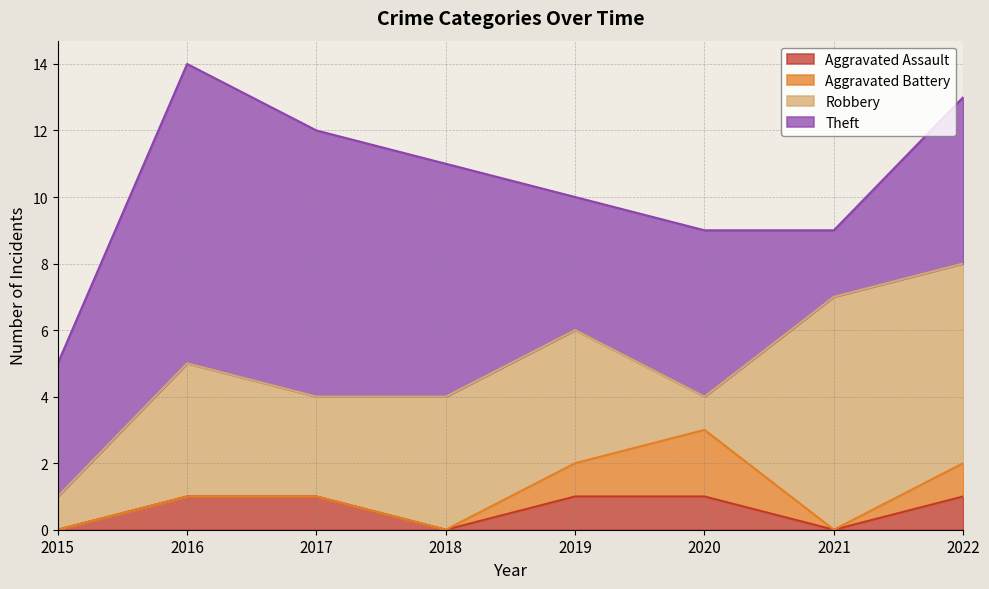

Which has a higher value, 2021 or 2022?

2022